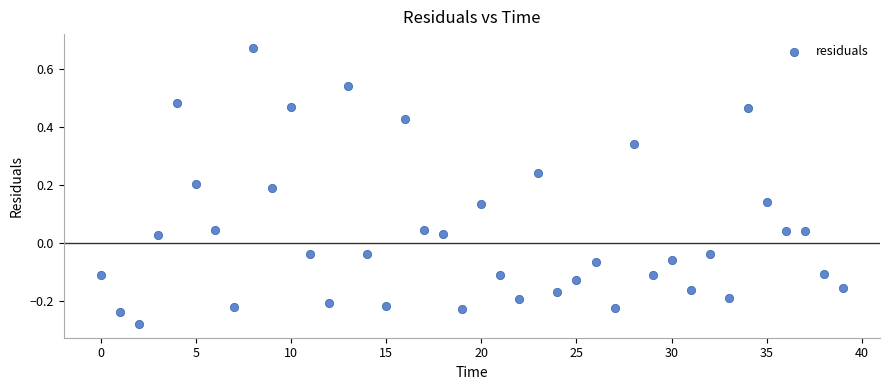

What is the range of Y values (max minus min)?

1.0